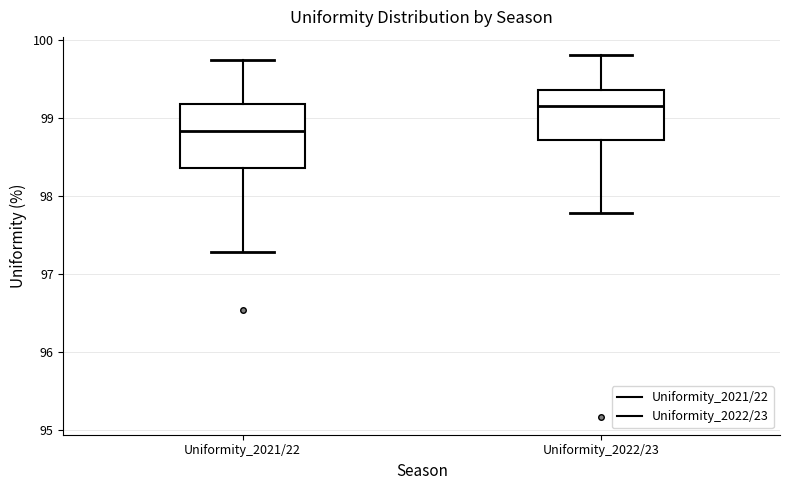

Where does the upper whisker of the box for Uniformity_2022/23 end on the y-axis? The values are not printed on the chart, so give them approximately, as read against the axis.

99.8